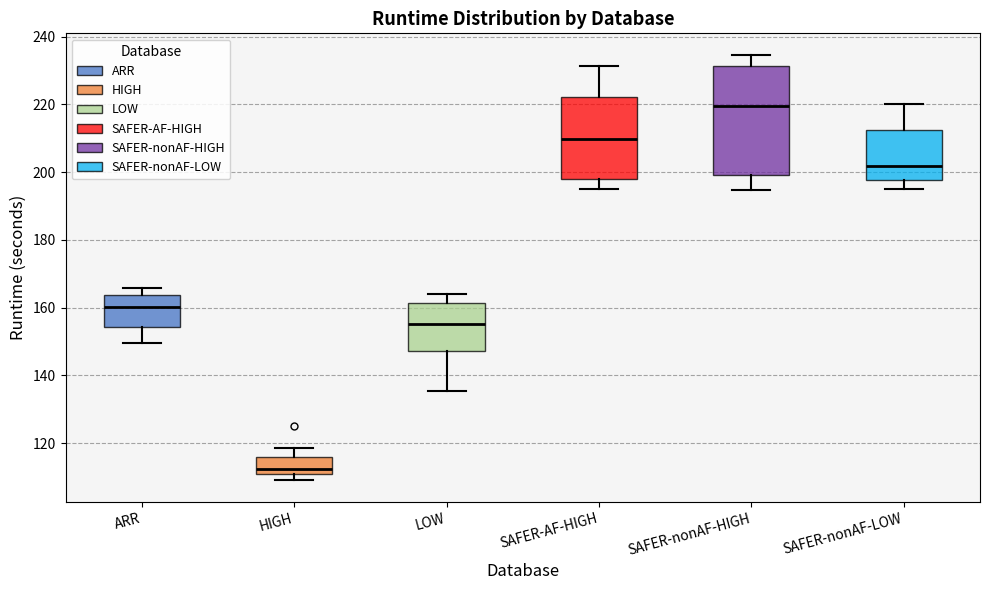

Which box is the tallest, from its lower edge to its upper edge?

SAFER-nonAF-HIGH